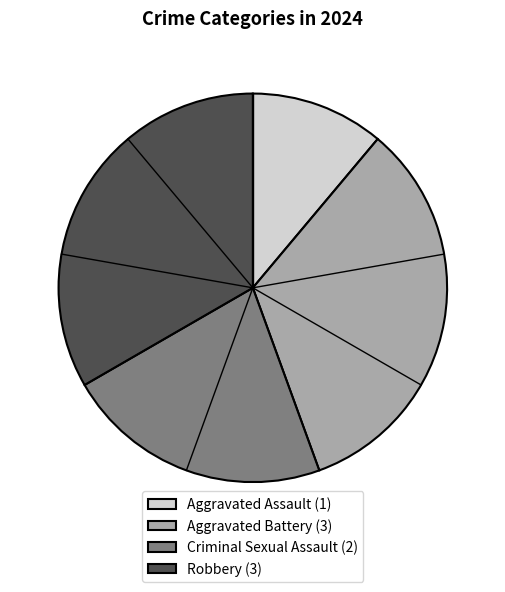

What is the ratio of the value at Aggravated Assault (1) to the value at Aggravated Battery (3)?

0.3